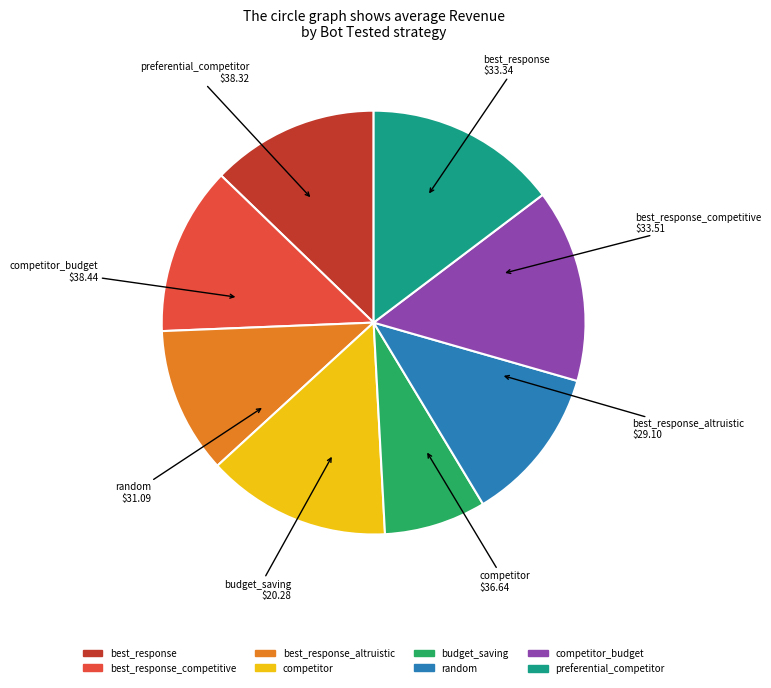

Is there a majority slice in this chart?

No